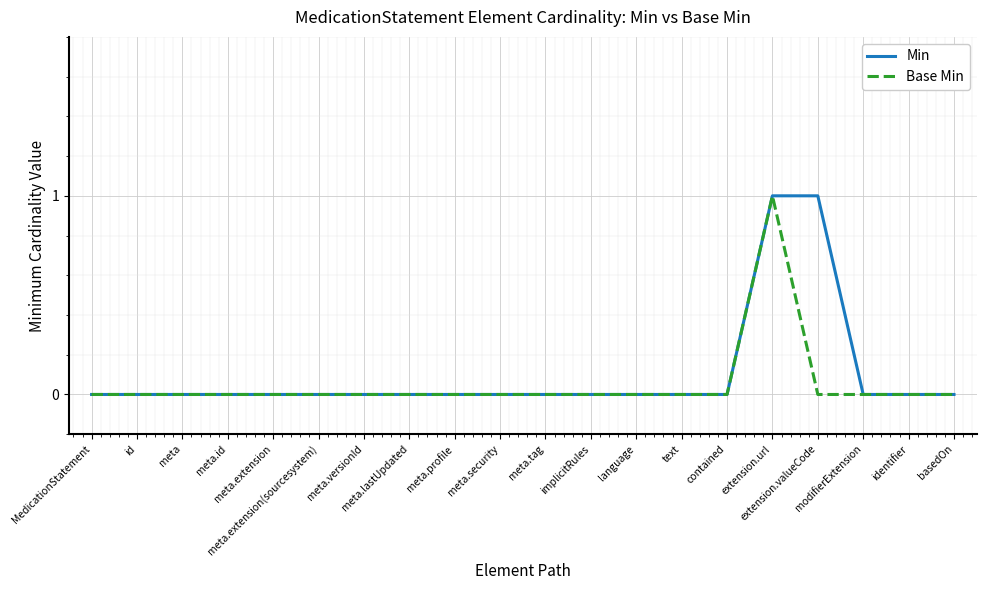

Which series has the widest spread of values?

Min